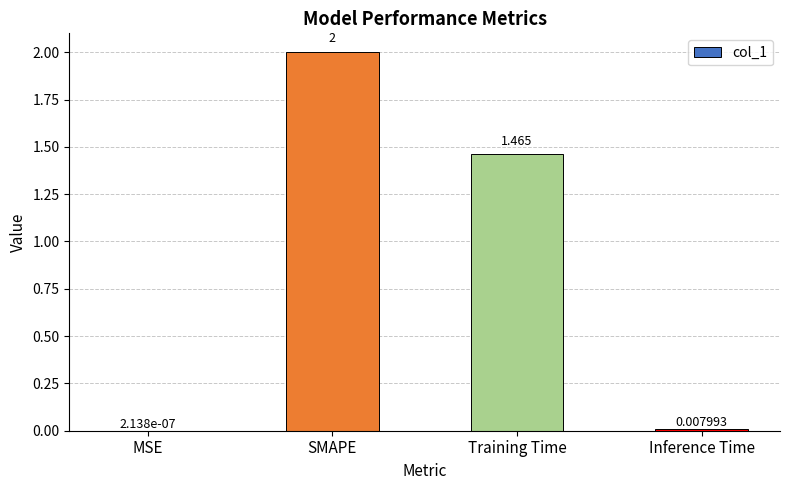

At which label is the value closest to 1?

Training Time